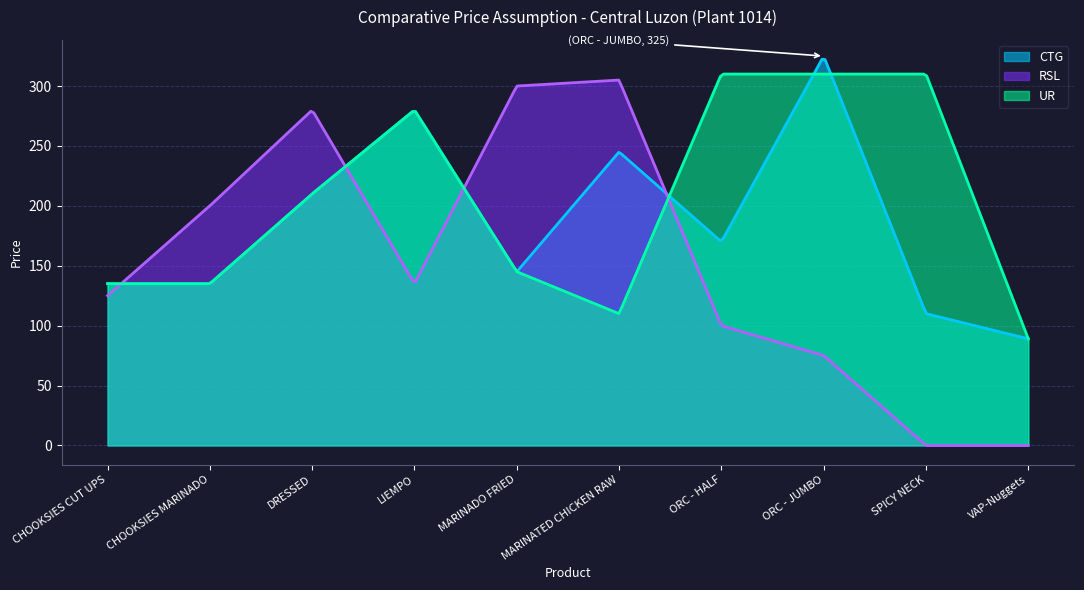

How many interior local valleys does the UR series have?

1